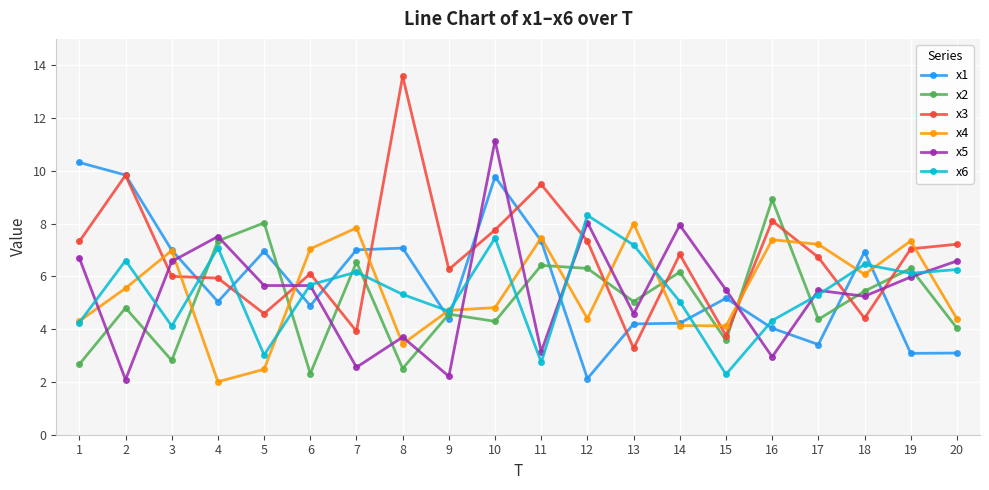

What is the value of the x1 point at the 12th from the left?

2.1